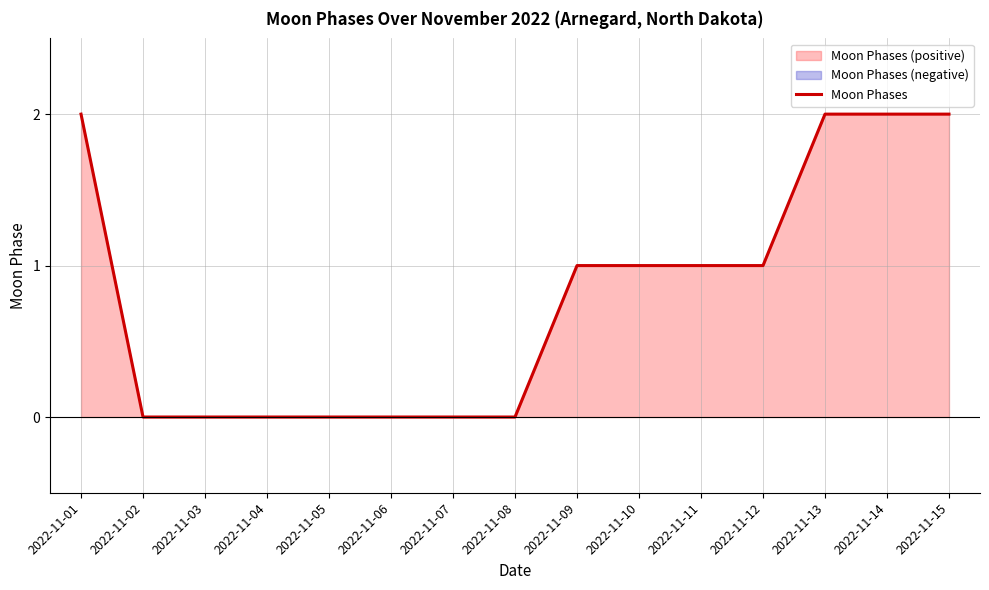

What is the average value?

1